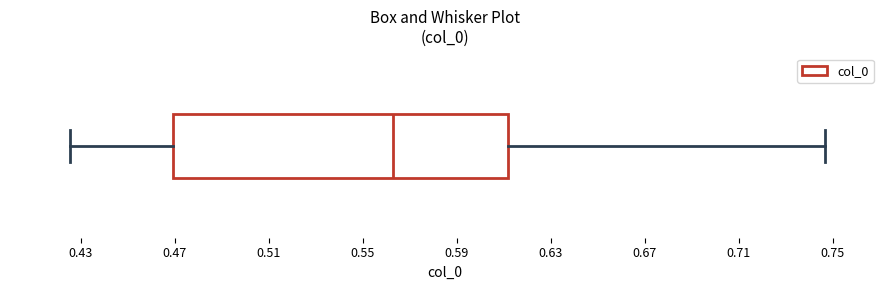

Transcribe this box plot: give where the median line is, the range the box spans, and where the two whiskers end, as read against the x-axis. The values are not printed on the chart, so give them approximately, as read against the axis.

median 0.565, box 0.470 to 0.610, whiskers 0.425 to 0.745